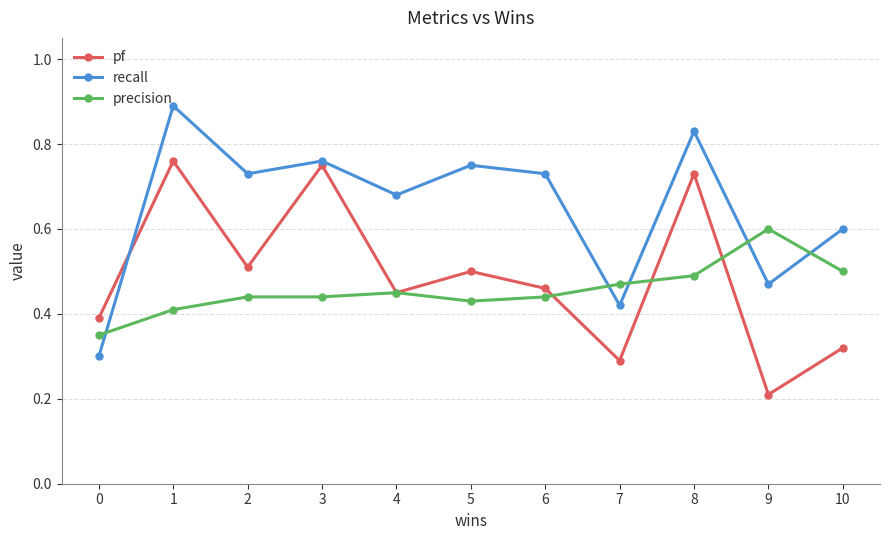

What is the maximum value for precision?

0.6